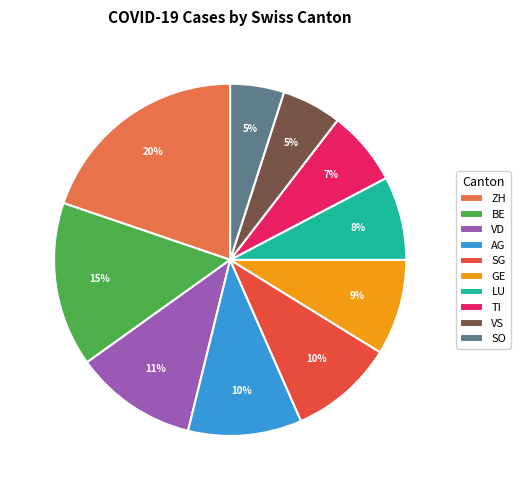

Is VS the majority of the pie?

No